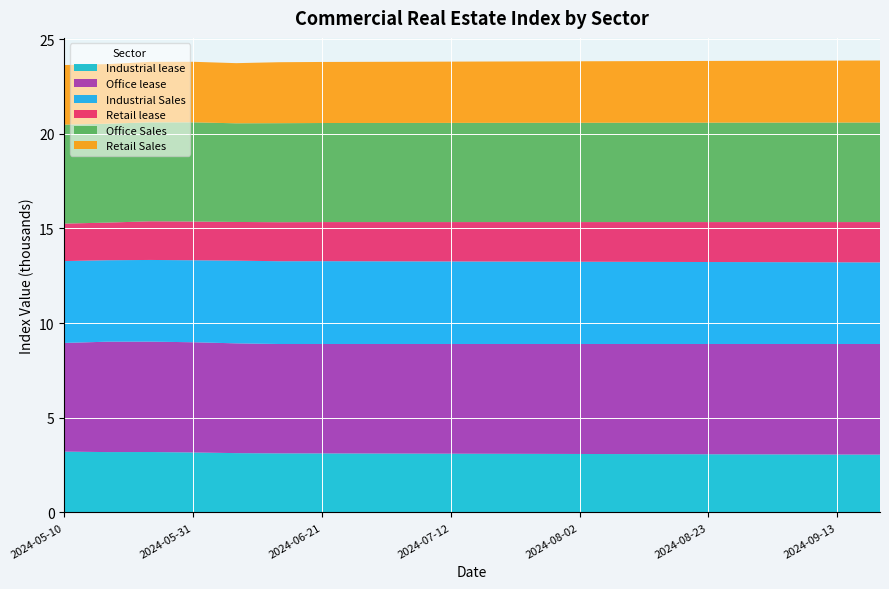

Reading left to right, what are all the values shown in this chart?

Industrial lease: 2024-05-10=3209	2024-05-17=3185	2024-05-24=3188	2024-05-31=3165	2024-06-07=3130	2024-06-14=3117	2024-06-21=3115	2024-06-28=3110	2024-07-05=3105	2024-07-12=3100	2024-07-19=3095	2024-07-26=3090	2024-08-02=3085	2024-08-09=3080	2024-08-16=3075	2024-08-23=3070	2024-08-30=3065	2024-09-06=3060	2024-09-13=3055	2024-09-20=3050
Office lease: 2024-05-10=5742	2024-05-17=5831	2024-05-24=5831	2024-05-31=5822	2024-06-07=5799	2024-06-14=5777	2024-06-21=5780	2024-06-28=5785	2024-07-05=5790	2024-07-12=5795	2024-07-19=5800	2024-07-26=5805	2024-08-02=5810	2024-08-09=5815	2024-08-16=5820	2024-08-23=5825	2024-08-30=5830	2024-09-06=5835	2024-09-13=5840	2024-09-20=5845
Industrial Sales: 2024-05-10=4324	2024-05-17=4303	2024-05-24=4315	2024-05-31=4331	2024-06-07=4368	2024-06-14=4373	2024-06-21=4375	2024-06-28=4370	2024-07-05=4365	2024-07-12=4360	2024-07-19=4355	2024-07-26=4350	2024-08-02=4345	2024-08-09=4340	2024-08-16=4335	2024-08-23=4330	2024-08-30=4325	2024-09-06=4320	2024-09-13=4315	2024-09-20=4310
Retail lease: 2024-05-10=1980	2024-05-17=1988	2024-05-24=2042	2024-05-31=2045	2024-06-07=2044	2024-06-14=2061	2024-06-21=2065	2024-06-28=2070	2024-07-05=2075	2024-07-12=2080	2024-07-19=2085	2024-07-26=2090	2024-08-02=2095	2024-08-09=2100	2024-08-16=2105	2024-08-23=2110	2024-08-30=2115	2024-09-06=2120	2024-09-13=2125	2024-09-20=2130
Office Sales: 2024-05-10=5227	2024-05-17=5224	2024-05-24=5226	2024-05-31=5241	2024-06-07=5211	2024-06-14=5231	2024-06-21=5233	2024-06-28=5235	2024-07-05=5237	2024-07-12=5239	2024-07-19=5241	2024-07-26=5243	2024-08-02=5245	2024-08-09=5247	2024-08-16=5249	2024-08-23=5251	2024-08-30=5253	2024-09-06=5255	2024-09-13=5257	2024-09-20=5259
Retail Sales: 2024-05-10=3149	2024-05-17=3147	2024-05-24=3196	2024-05-31=3198	2024-06-07=3178	2024-06-14=3221	2024-06-21=3225	2024-06-28=3229	2024-07-05=3233	2024-07-12=3237	2024-07-19=3241	2024-07-26=3245	2024-08-02=3249	2024-08-09=3253	2024-08-16=3257	2024-08-23=3261	2024-08-30=3265	2024-09-06=3269	2024-09-13=3273	2024-09-20=3277